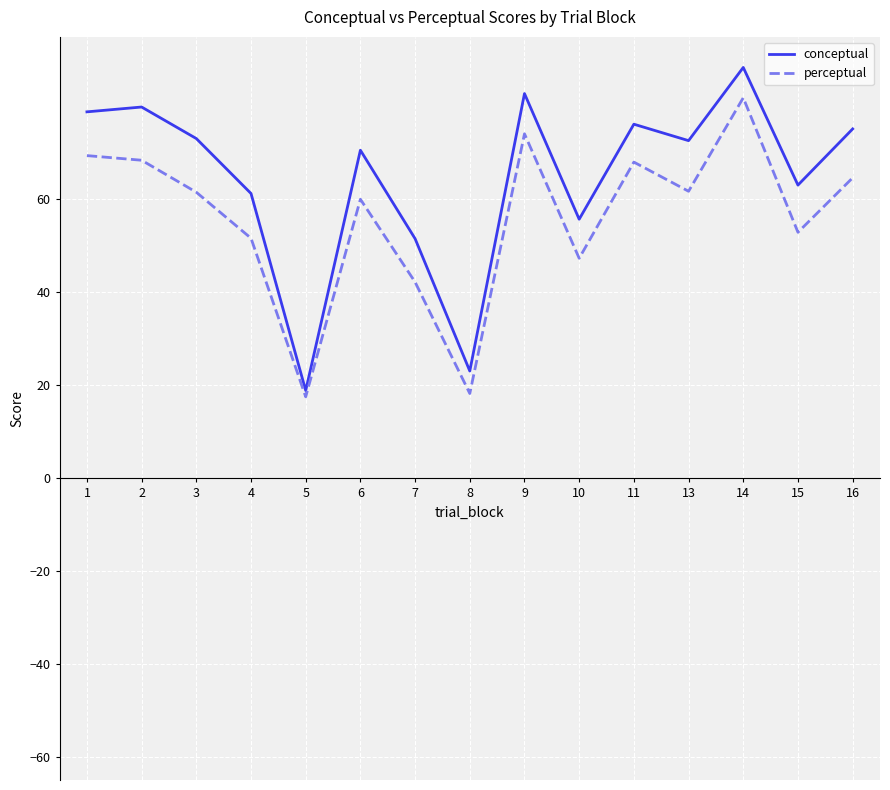

Which series has the widest spread of values?

conceptual